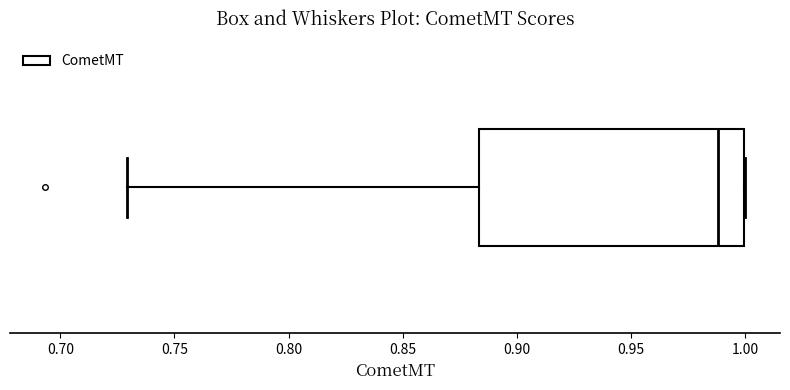

Transcribe this box plot: give where the median line is, the range the box spans, and where the two whiskers end, as read against the x-axis. The values are not printed on the chart, so give them approximately, as read against the axis.

median 0.990, box 0.885 to 1.000, whiskers 0.730 to 1.000